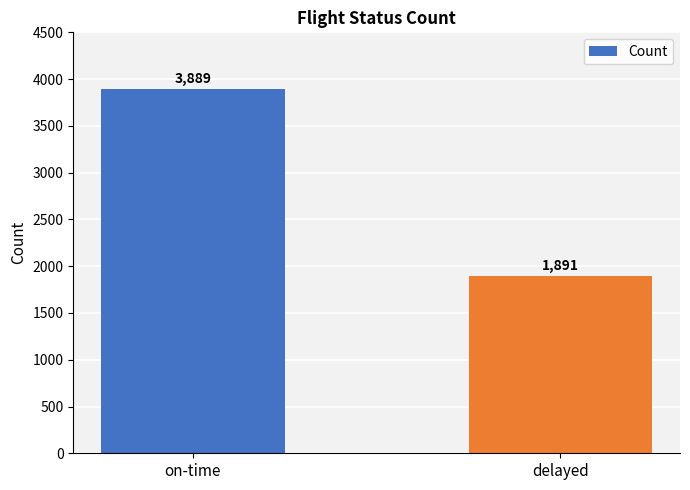

List the labels in order of value, smallest first.

delayed, on-time